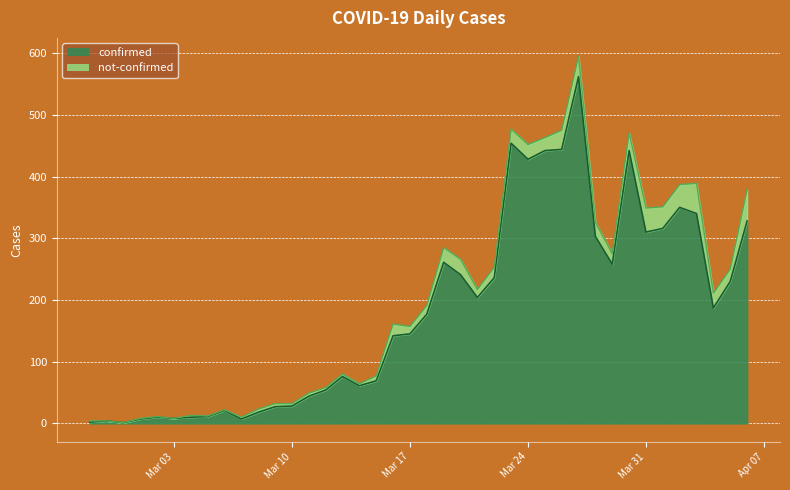

What is the change in value from 2020-03-15 to 2020-03-18?

+108